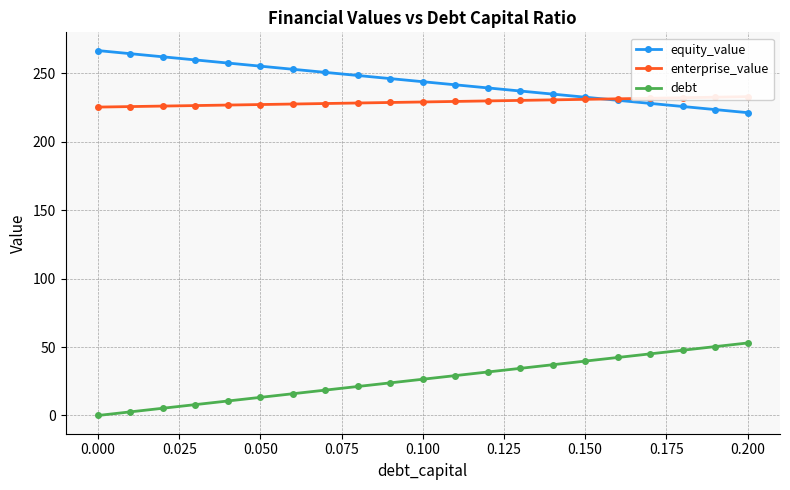

The value of debt at 0.100 is 26.5. True or false?

True